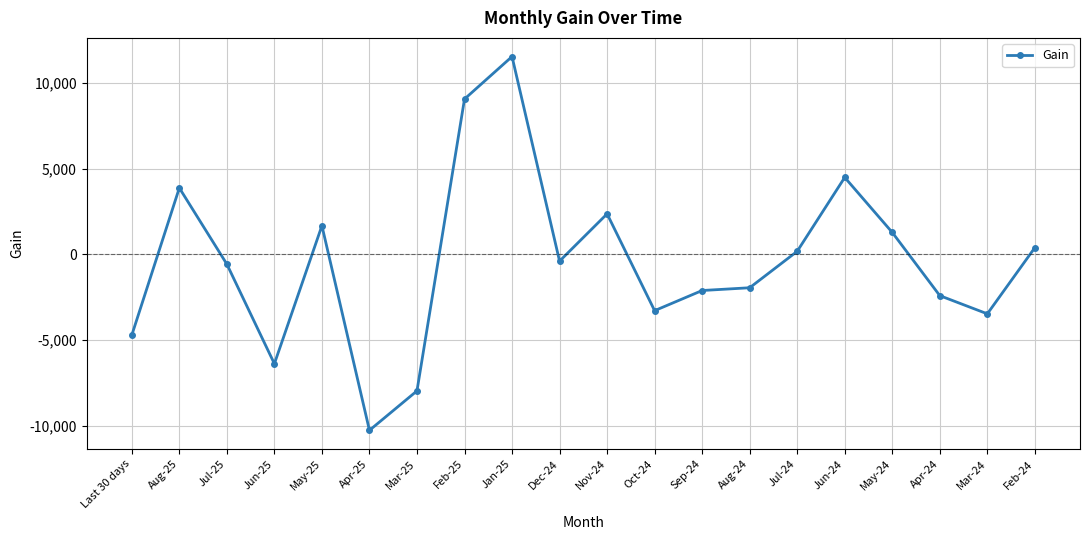

What is the value of the 2nd point from the left?

3873